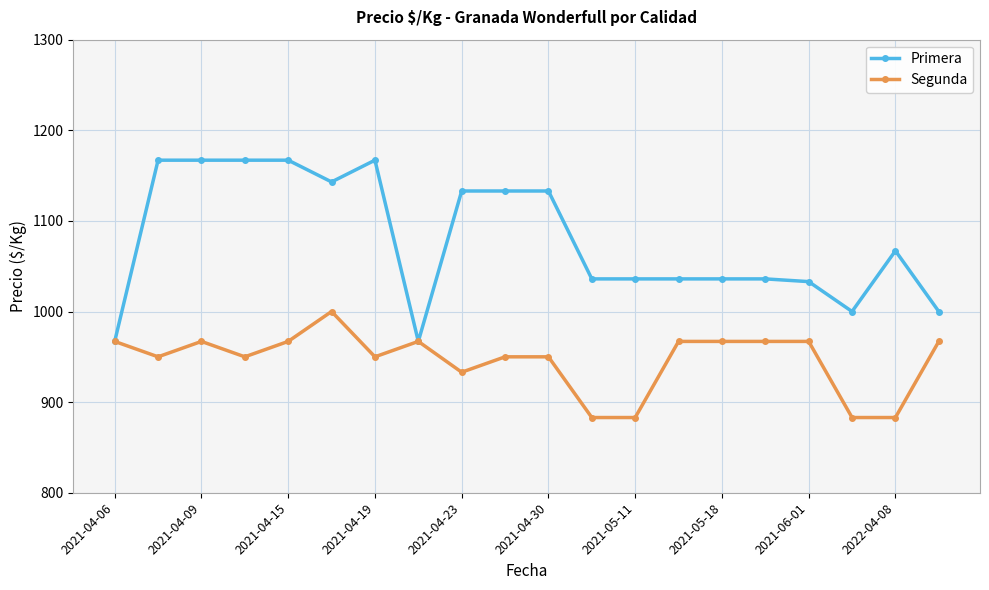

At how many categories does at least one series exceed 1123?

9